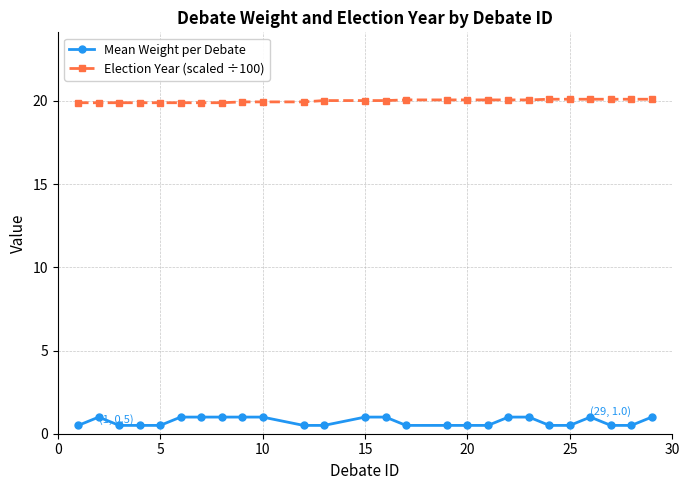

What is the value of the Mean Weight per Debate point at the 18th from the left?

0.5